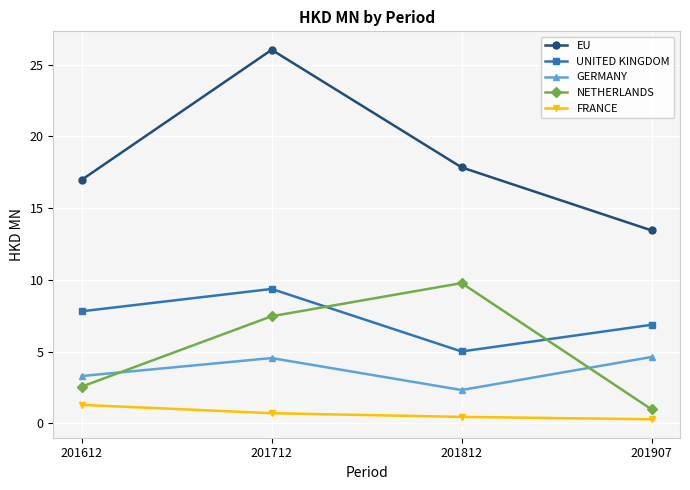

Is this an area chart (filled region under the line)?

No